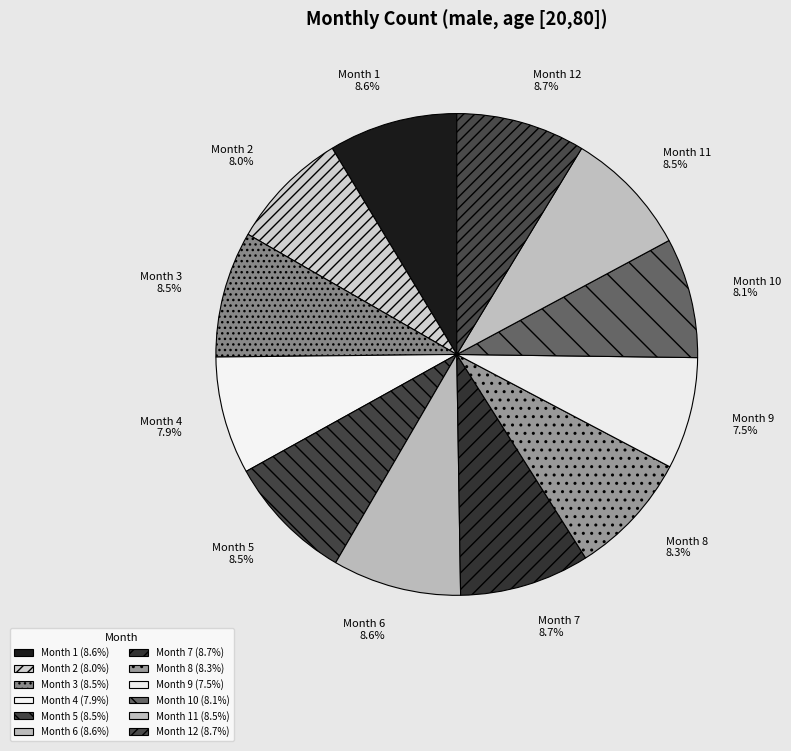

Is there any slice that represents more than half of the pie?

No